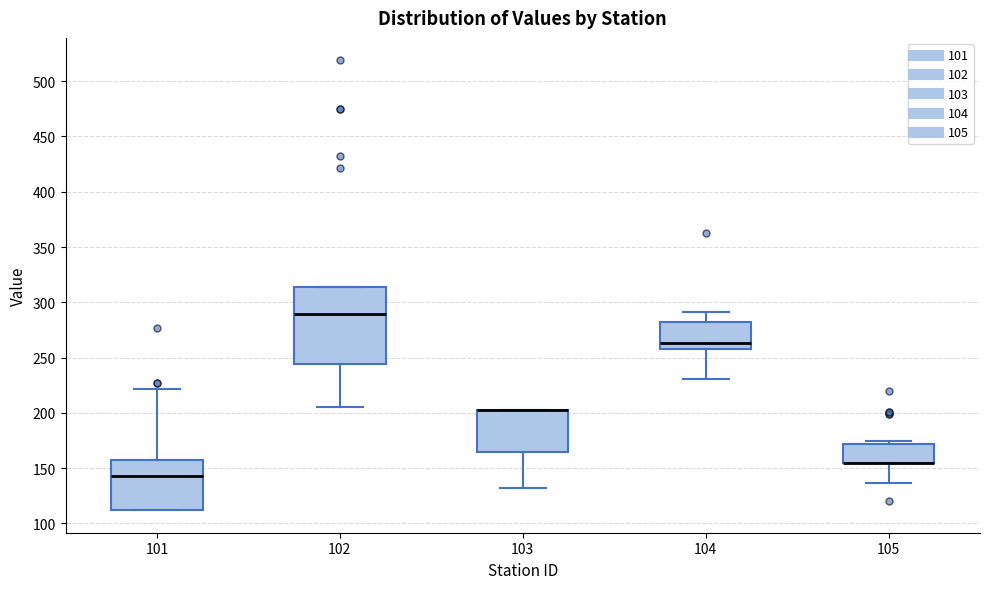

Where is the lower edge of the box at x = 103 on the y-axis? The values are not printed on the chart, so give them approximately, as read against the axis.

165